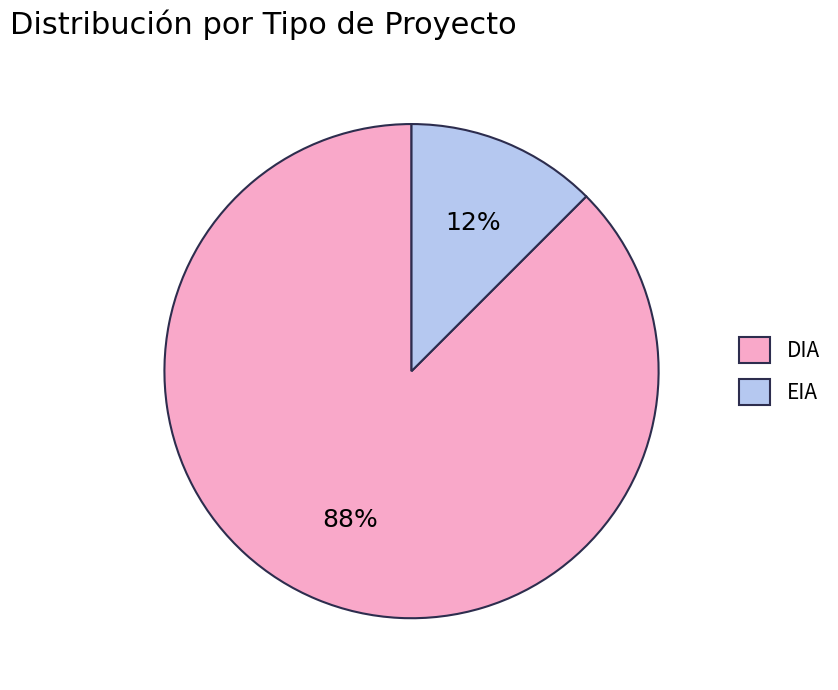

Which has a higher value, DIA or EIA?

DIA